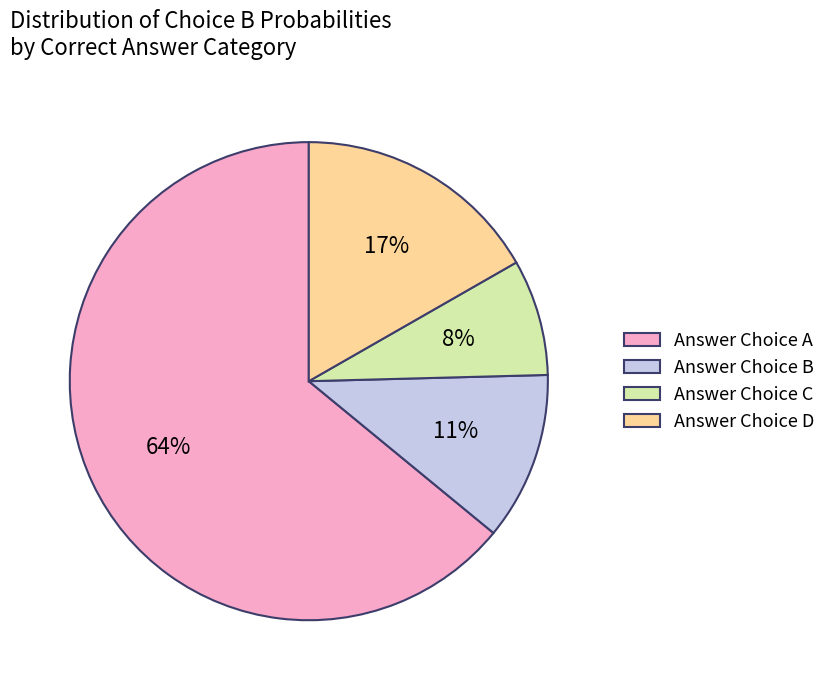

How many slices are in this pie chart?

4